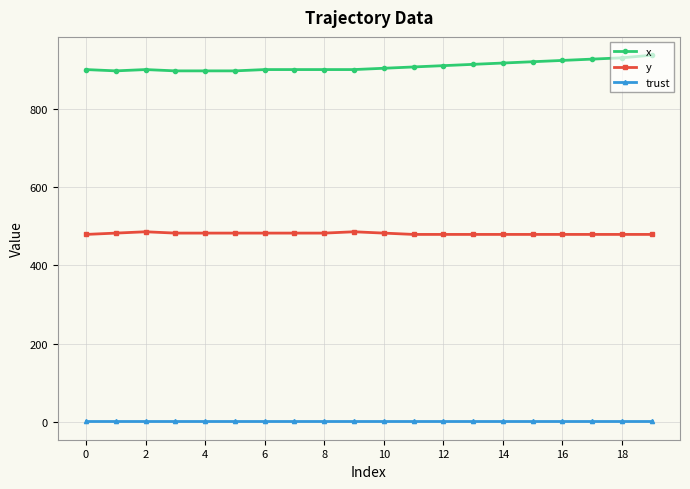

True or false: y has more than 1 points higher than both neighbors.

True